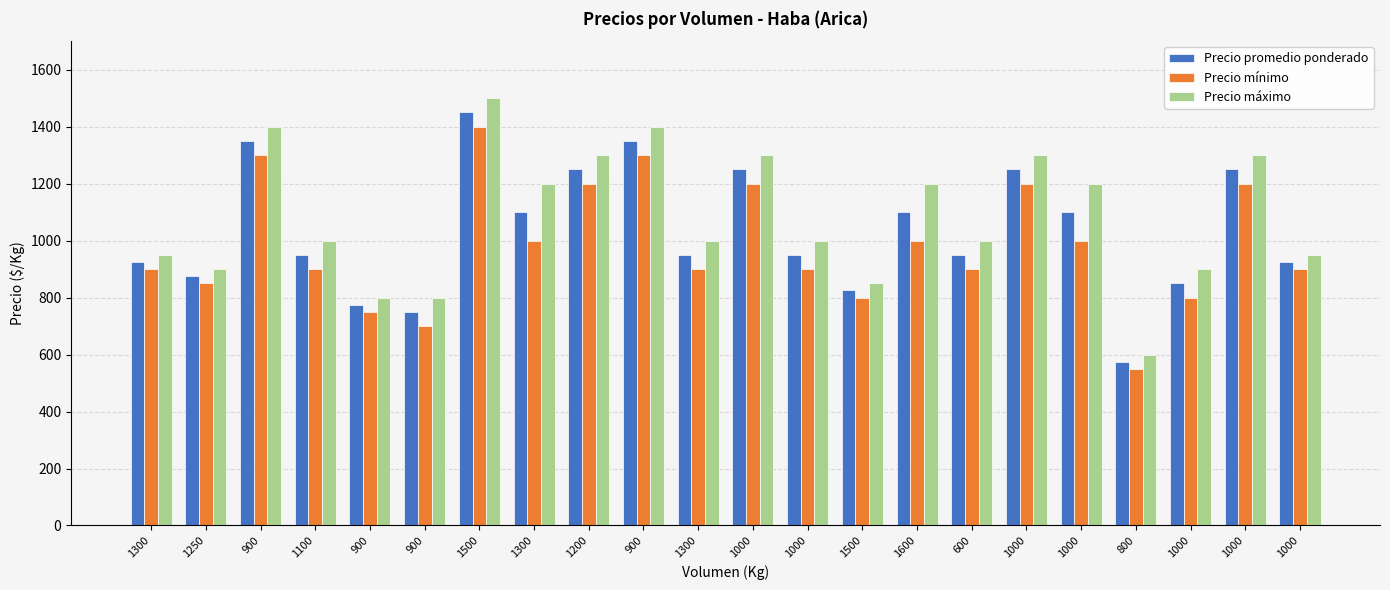

How many values in the Precio máximo series are below 1000?

8